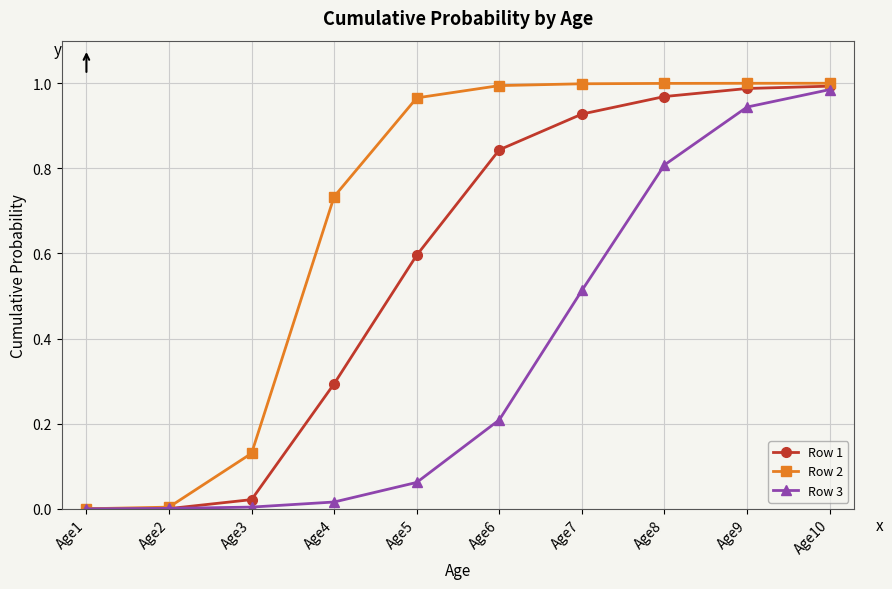

What is the spread (max minus min) of values at Age8?

0.2